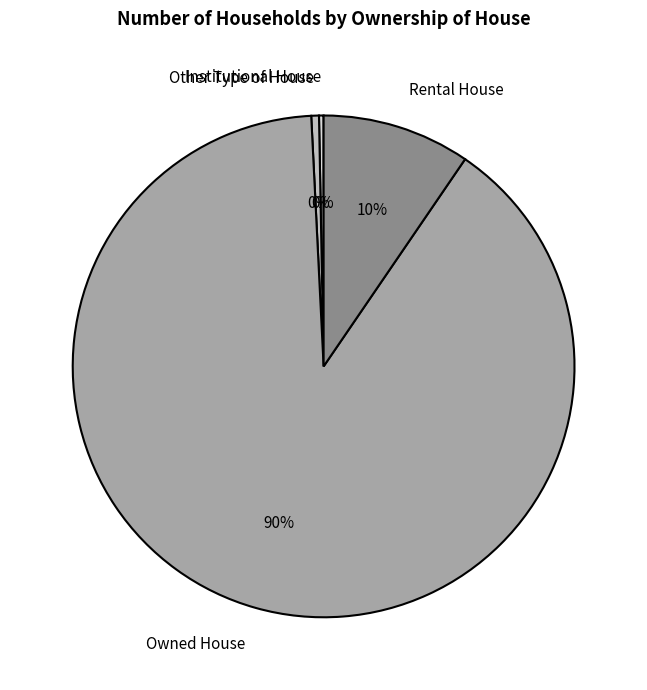

To the nearest percent, what is the average slice percentage?

25%